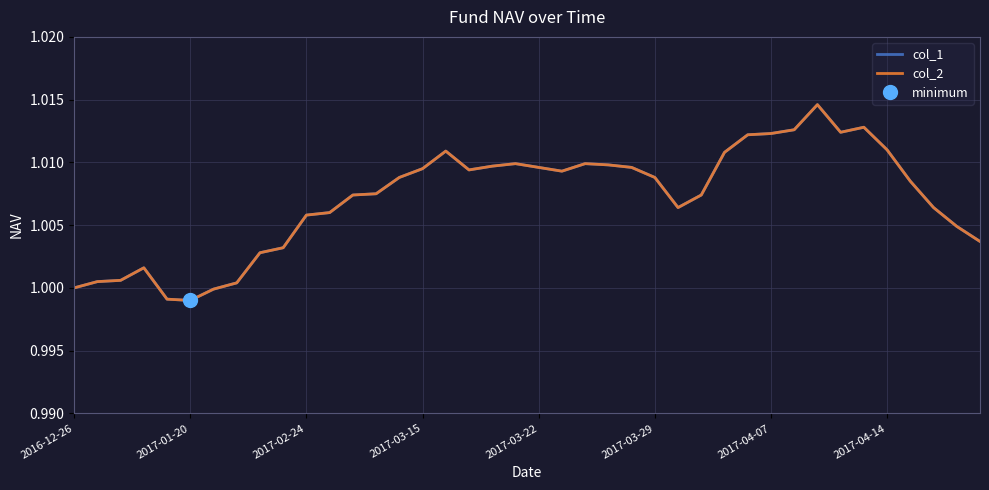

What is the average value of the col_2 series?

1.0